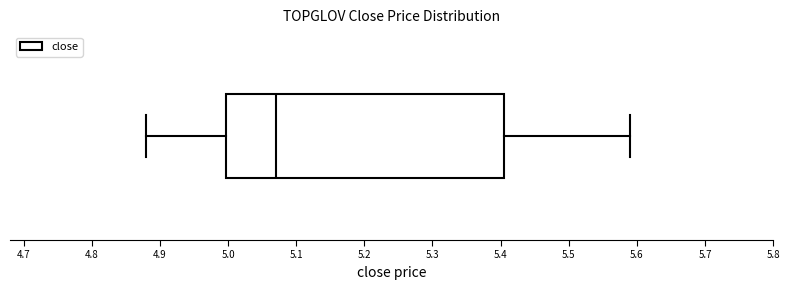

Where does the left whisker of the box end on the x-axis? The values are not printed on the chart, so give them approximately, as read against the axis.

4.88